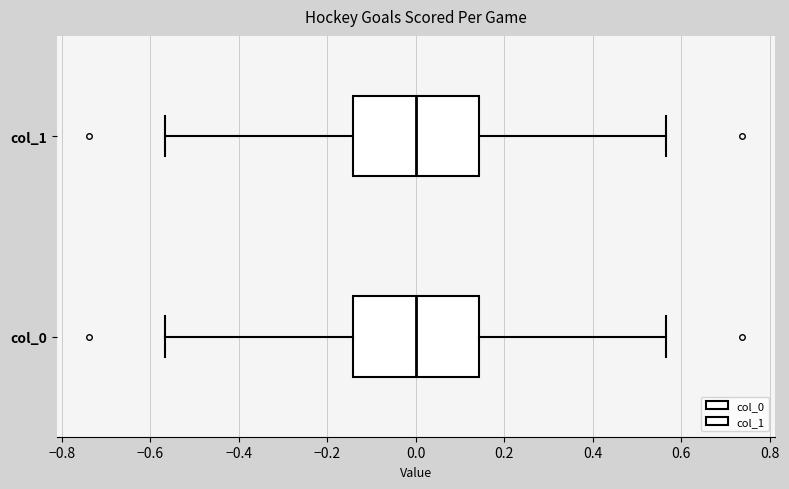

Where is the left edge of the box for col_1 on the x-axis? The values are not printed on the chart, so give them approximately, as read against the axis.

-0.14